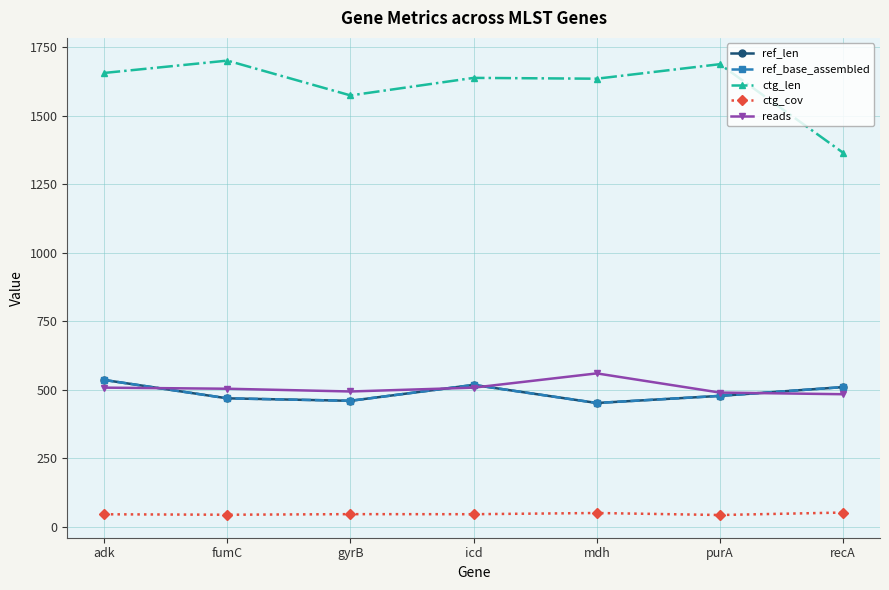

How many interior local peaks does the reads series have?

1